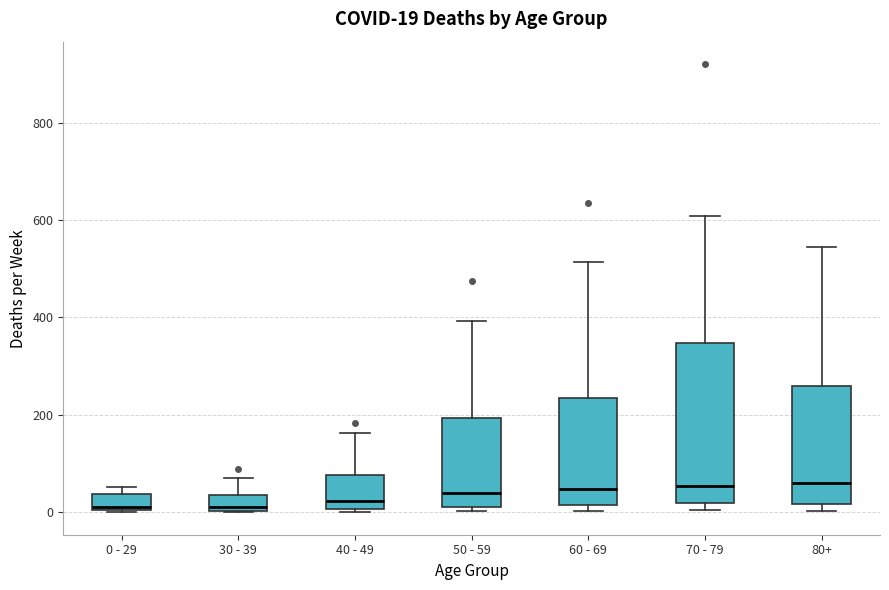

Which box is the tallest, from its lower edge to its upper edge?

70 - 79